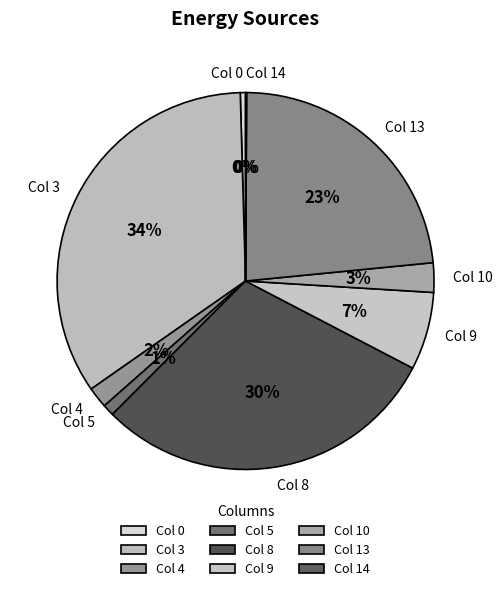

Does Col 3 account for over 50% of the chart?

No